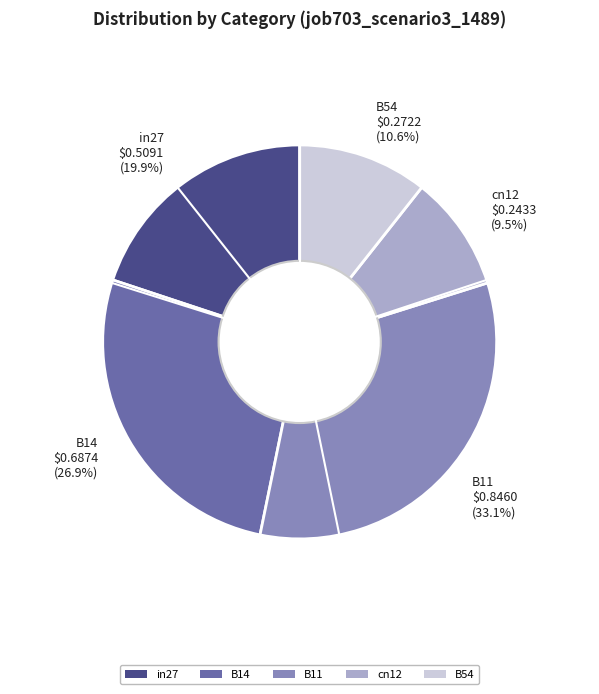

Which slice is the smallest?

cn12